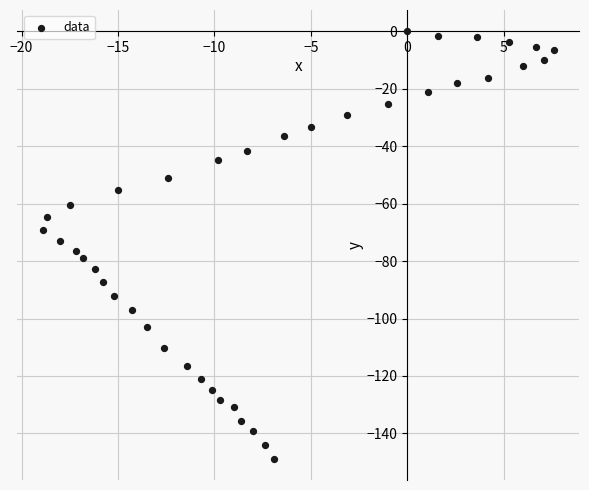

What is the range of X values (max minus min)?

26.5